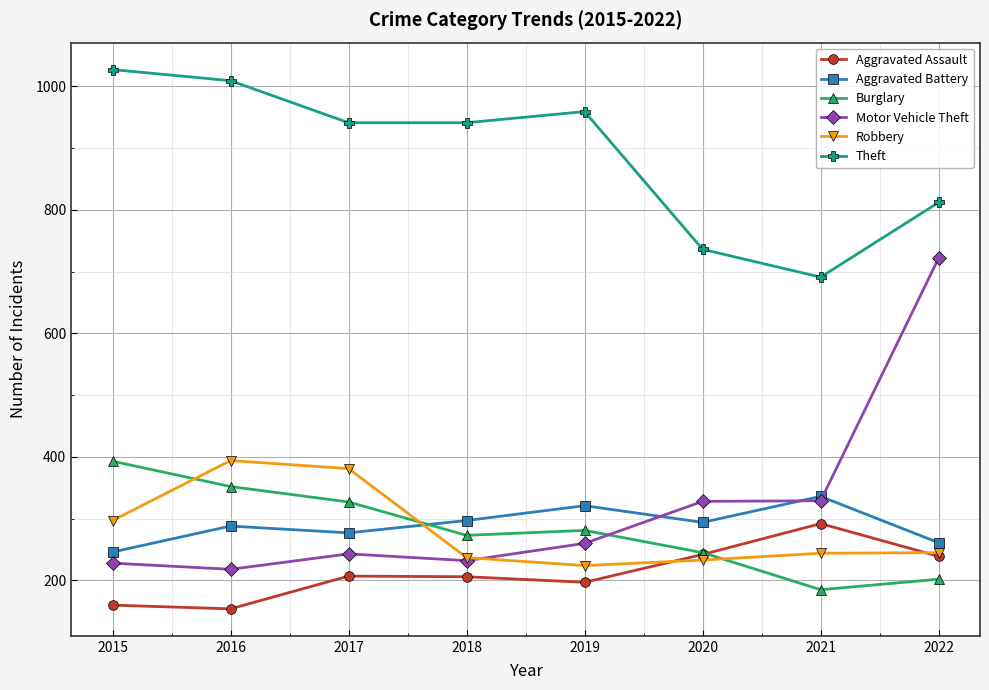

Which series has the largest total across all categories?

Theft